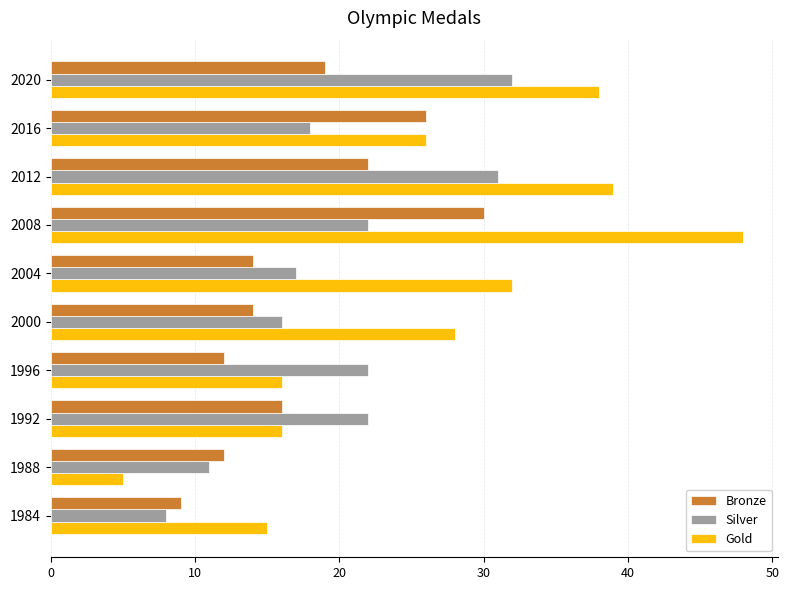

Is it true that Silver equals 9 at 2008?

False